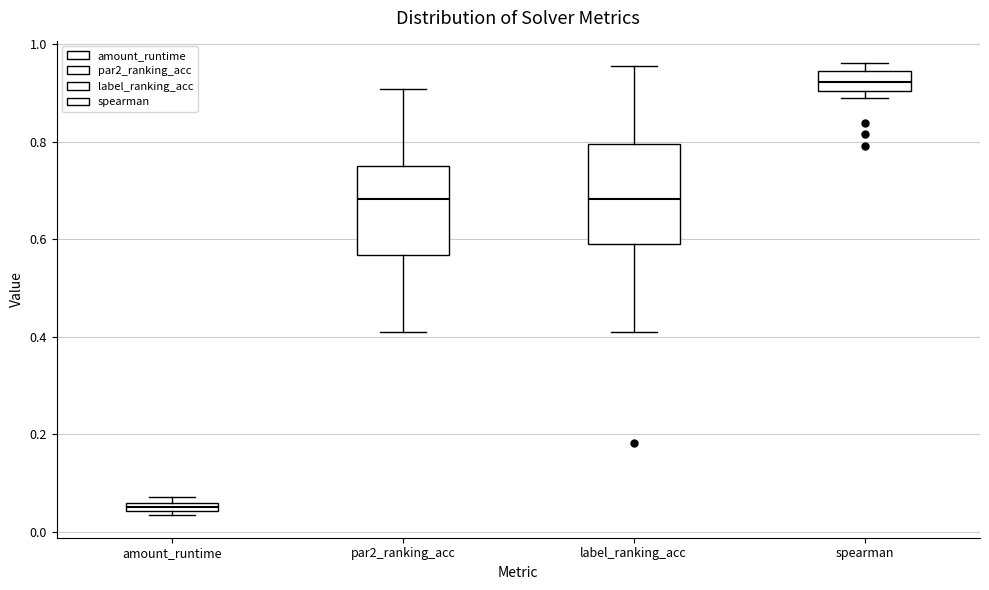

Which box has the highest median line?

spearman